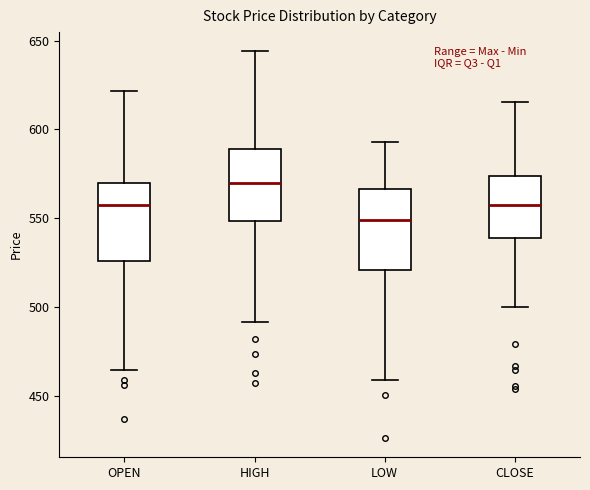

Which box's median line is the highest?

HIGH